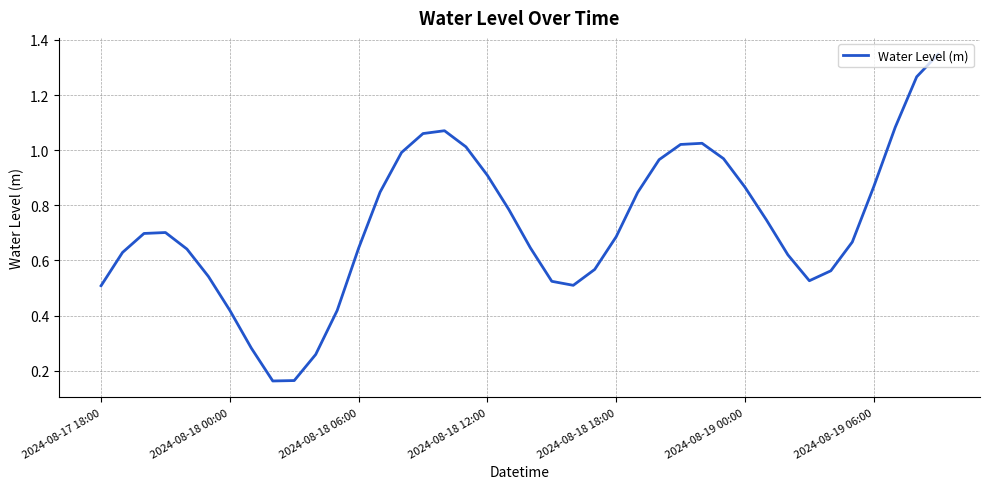

What is the difference between the maximum and minimum values?

1.2